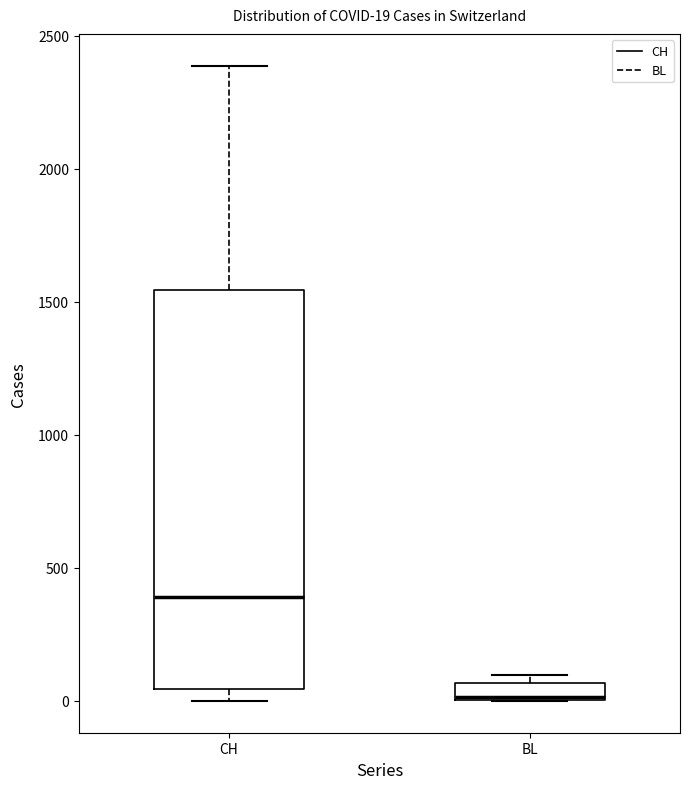

Which box has the highest median line?

CH